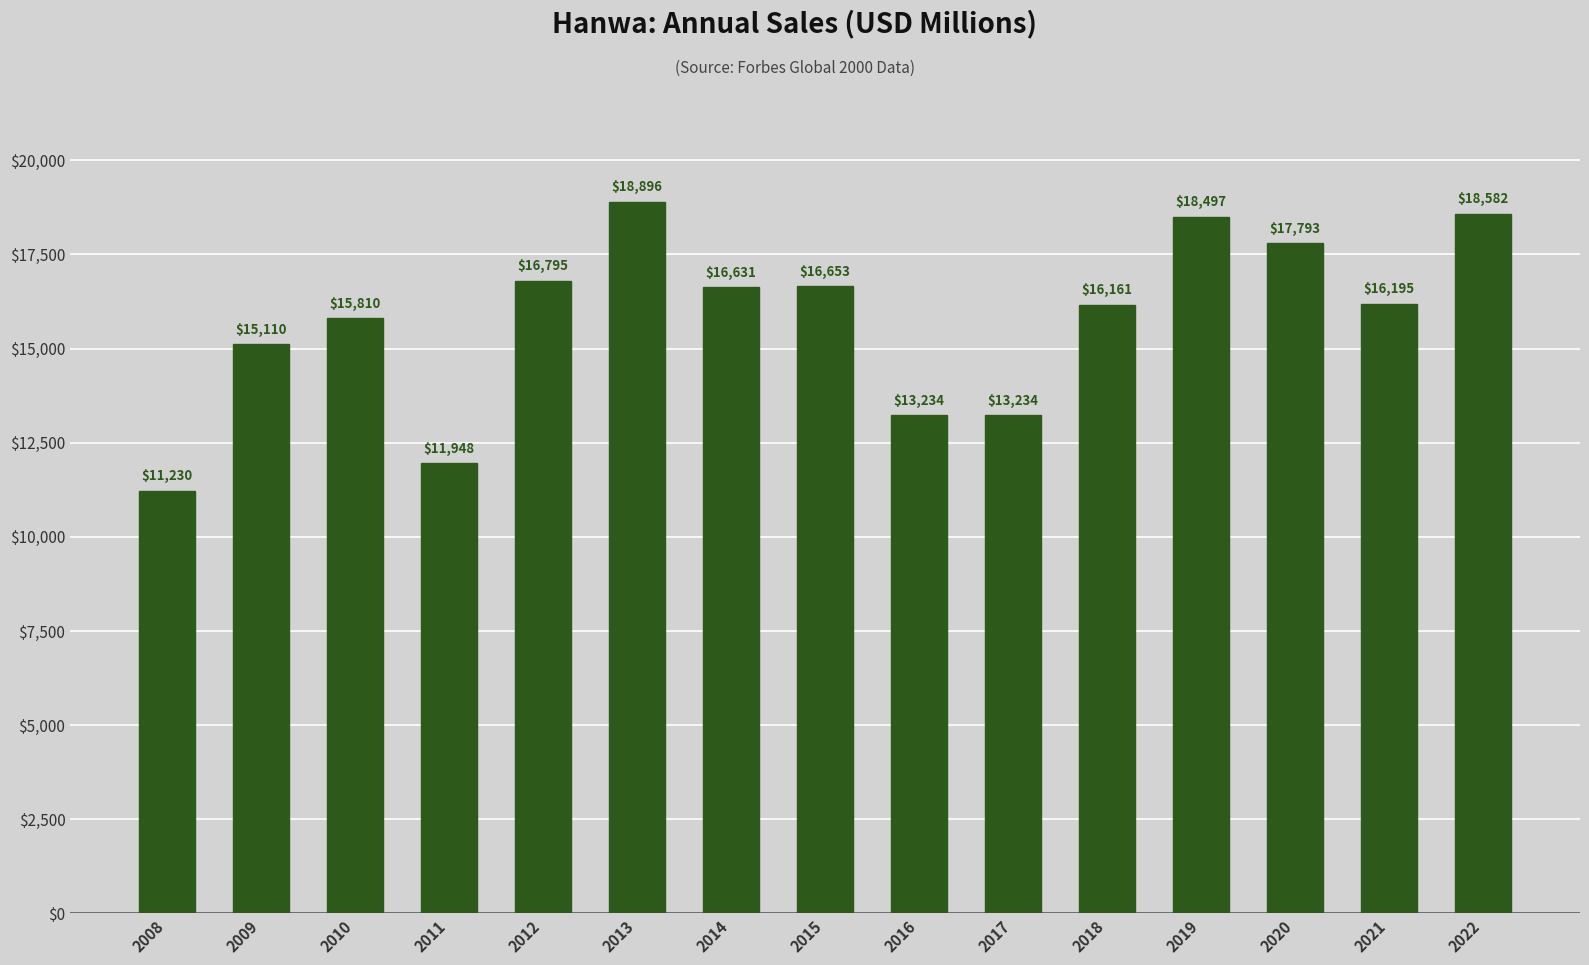

What is the difference between the second highest and minimum values?

7352